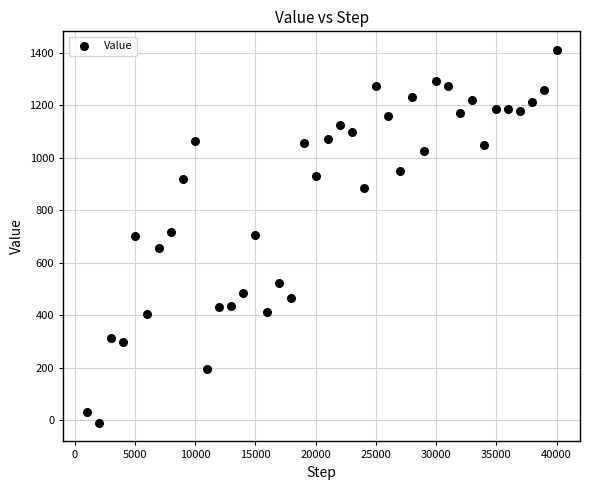

What is the range of X values (max minus min)?

39000.0